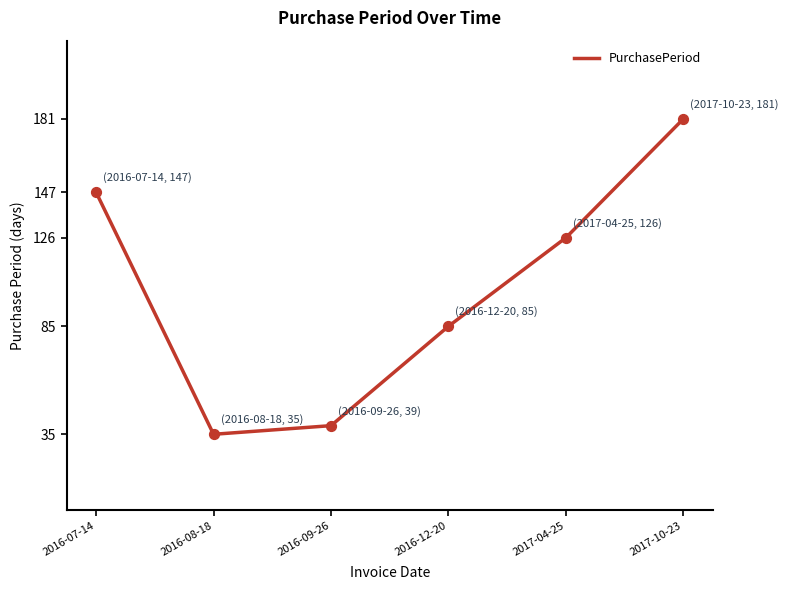

Which has a higher value, 2016-08-18 or 2016-07-14?

2016-07-14